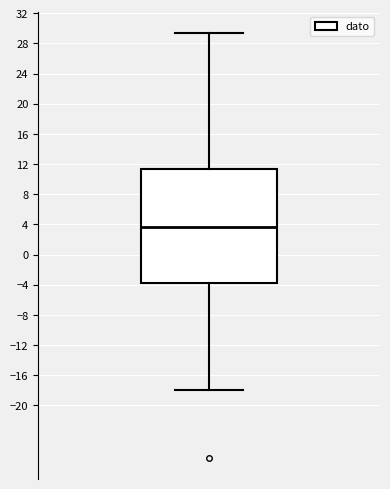

Where does the upper whisker of the box end on the y-axis? The values are not printed on the chart, so give them approximately, as read against the axis.

29.5